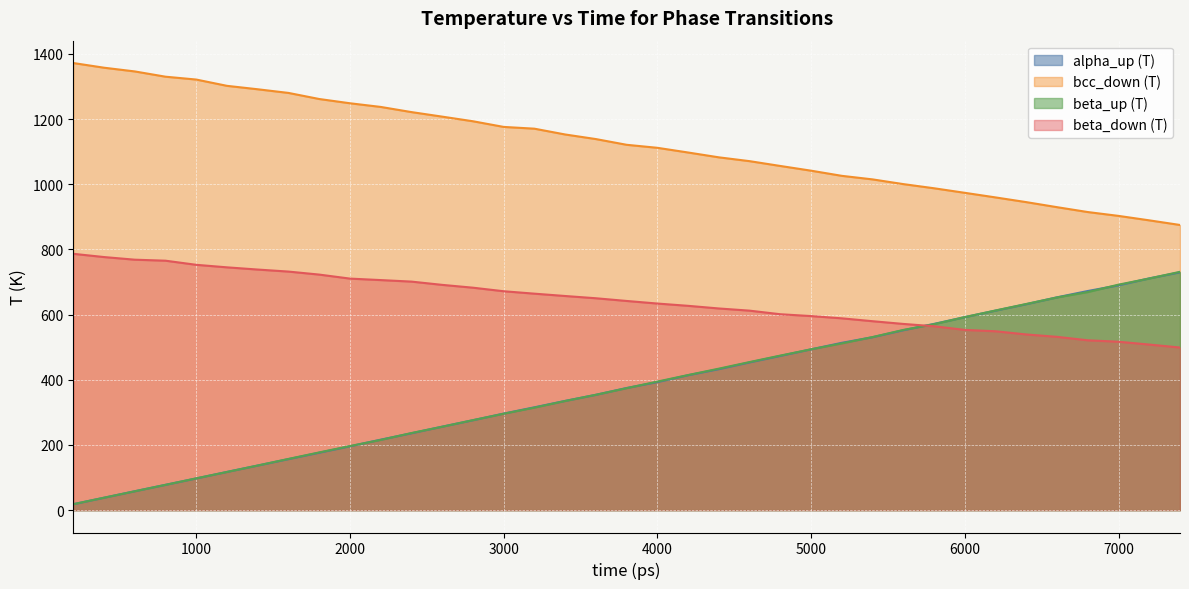

True or false: bcc_down (T) has more than 1 points higher than both neighbors.

False